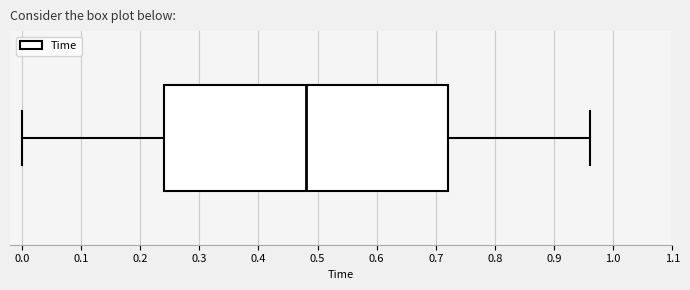

Transcribe this box plot: give where the median line is, the range the box spans, and where the two whiskers end, as read against the x-axis. The values are not printed on the chart, so give them approximately, as read against the axis.

median 0.48, box 0.24 to 0.72, whiskers 0.00 to 0.96